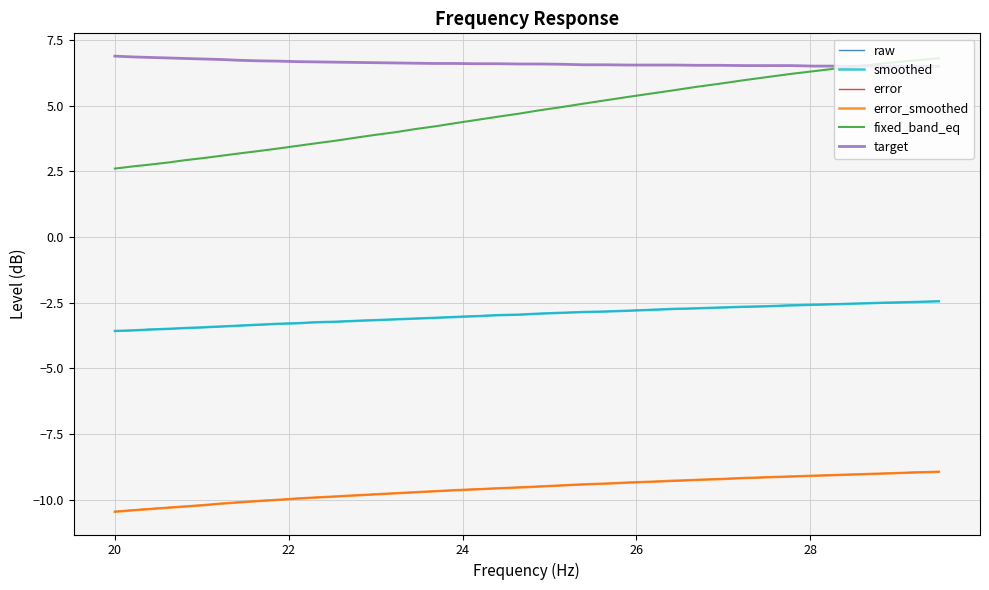

What is the minimum value for smoothed?

-3.6